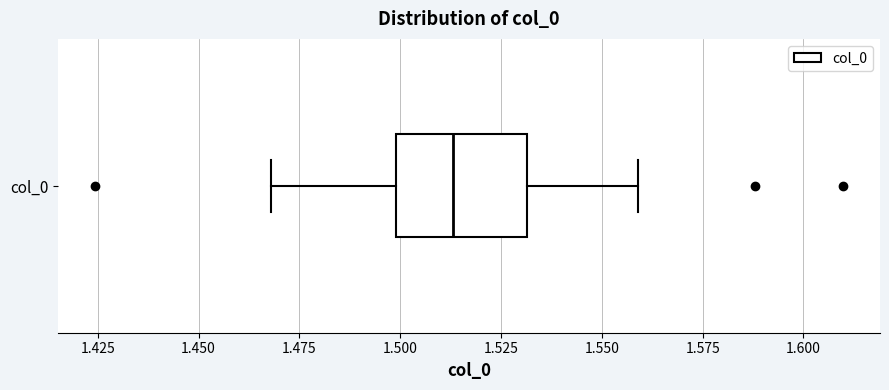

Transcribe this box plot: give where the median line is, the range the box spans, and where the two whiskers end, as read against the x-axis. The values are not printed on the chart, so give them approximately, as read against the axis.

median 1.515, box 1.500 to 1.530, whiskers 1.470 to 1.560